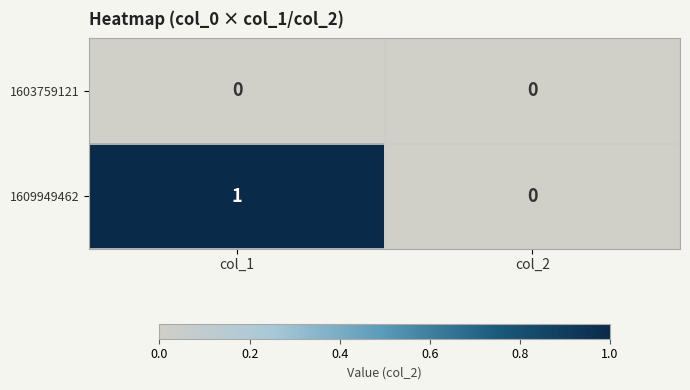

Rank the series by their average value, from lowest to highest.

1603759121, 1609949462